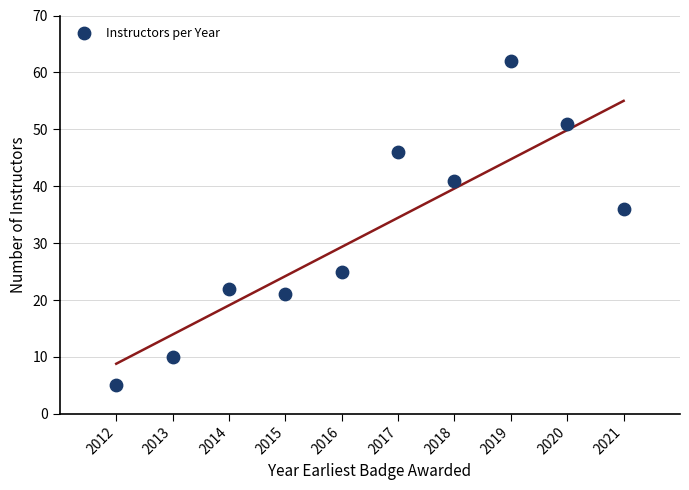

What is the range of Y values (max minus min)?

57